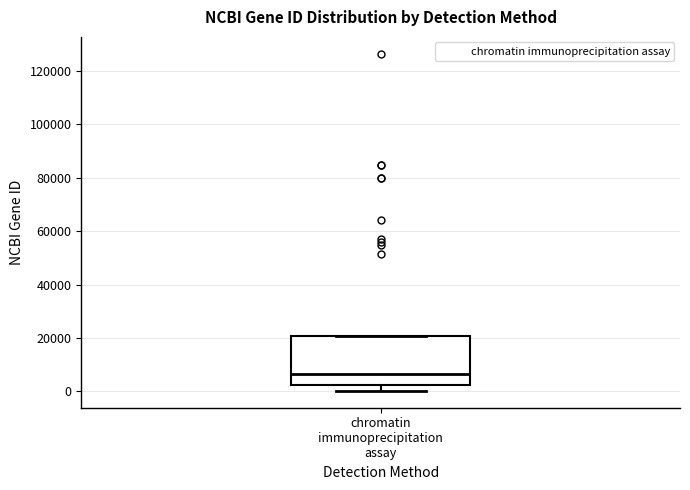

Read this box plot against the y-axis: the position of the median line, the range covered by the box, and the ends of both whiskers. The values are not printed on the chart, so give them approximately, as read against the axis.

median 6000, box 2000 to 20000, whiskers 0 to 20000